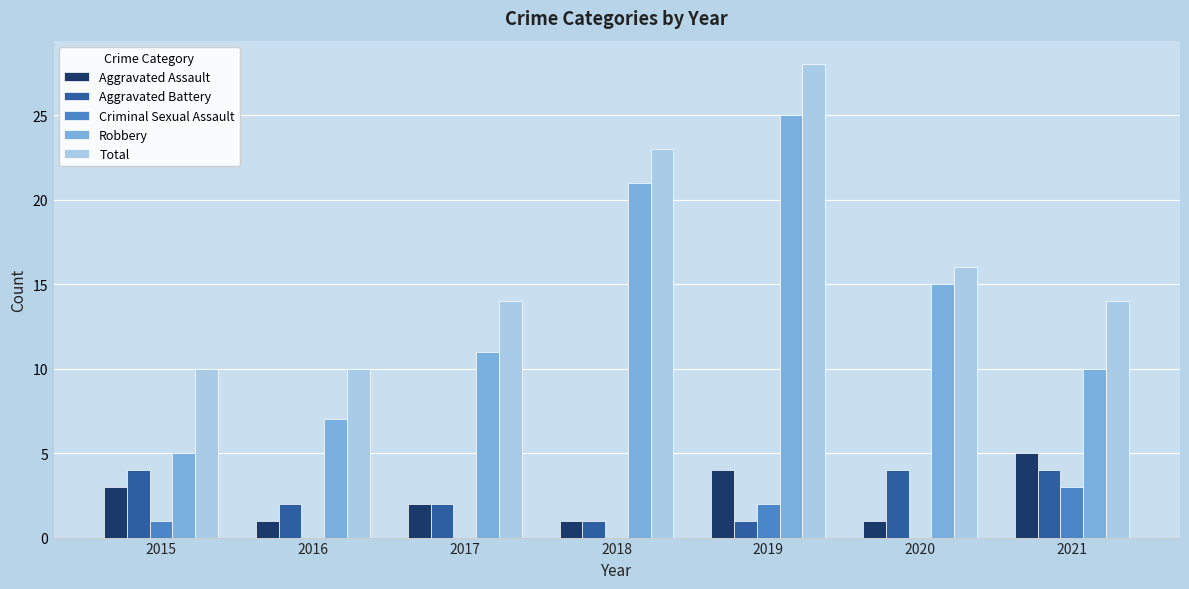

What is the spread (max minus min) of values at 2015?

9